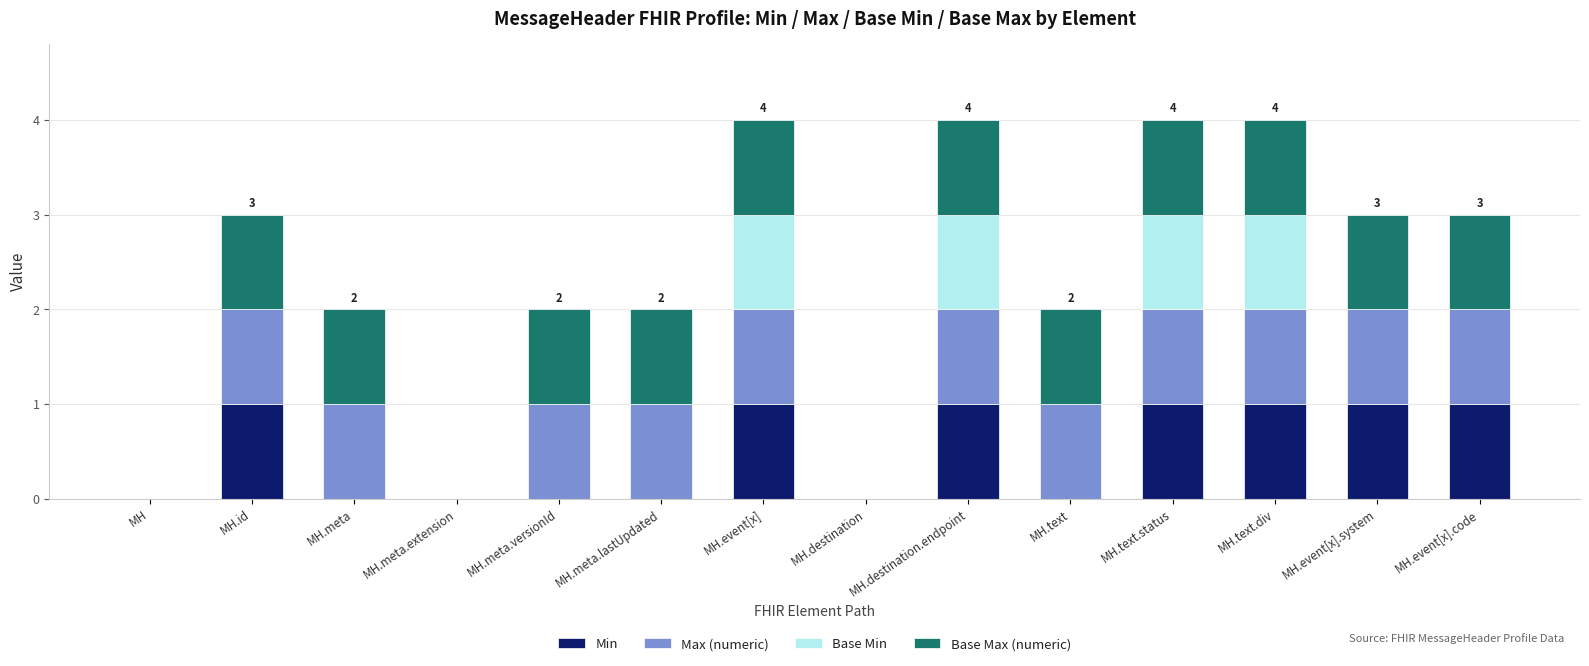

What is the total value across all series at MH.id?

3